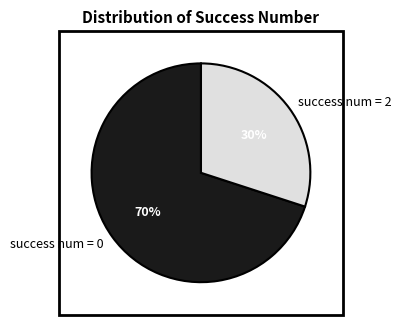

To the nearest percent, what is the difference between the largest and smallest slice percentages?

40%